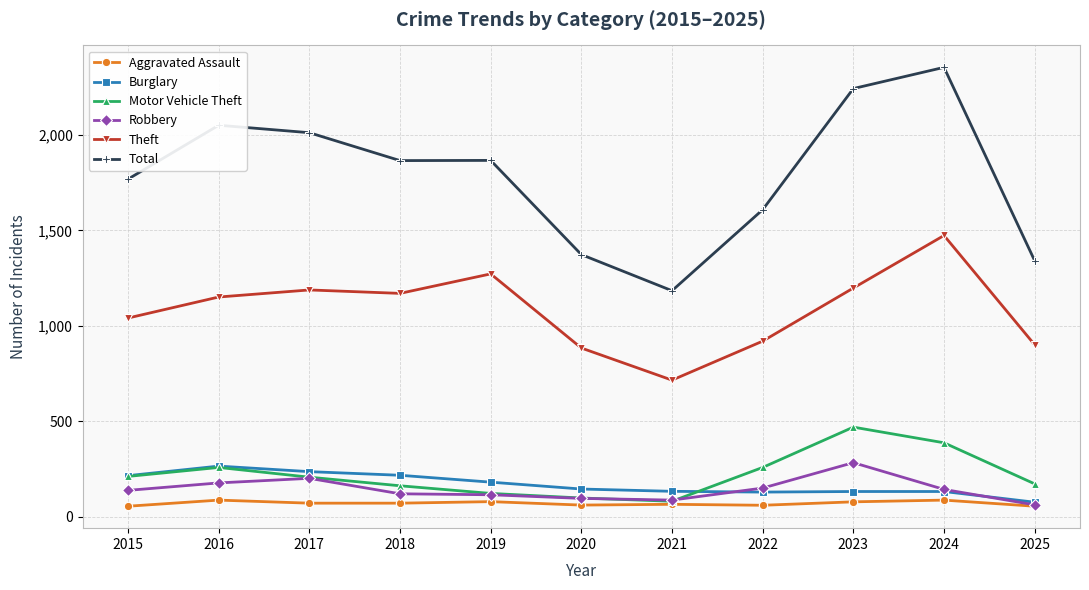

True or false: Burglary has more than 0 interior local peaks.

True